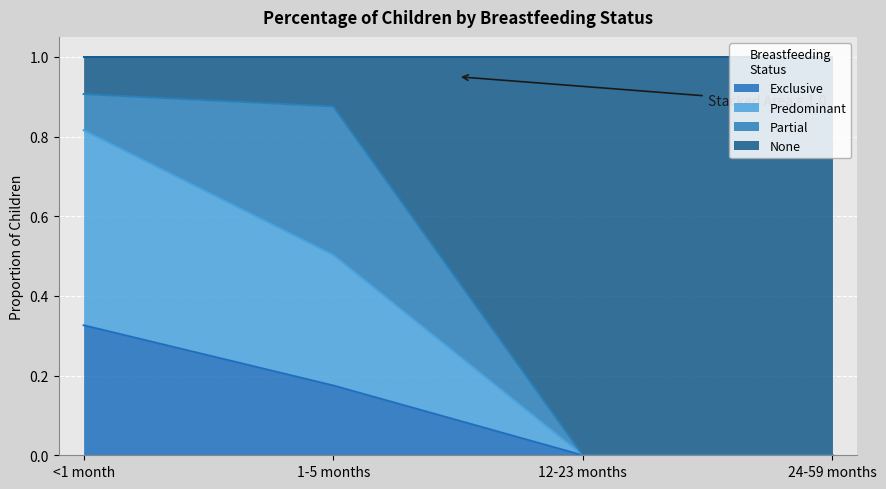

True or false: None has more than 0 points higher than both neighbors.

False